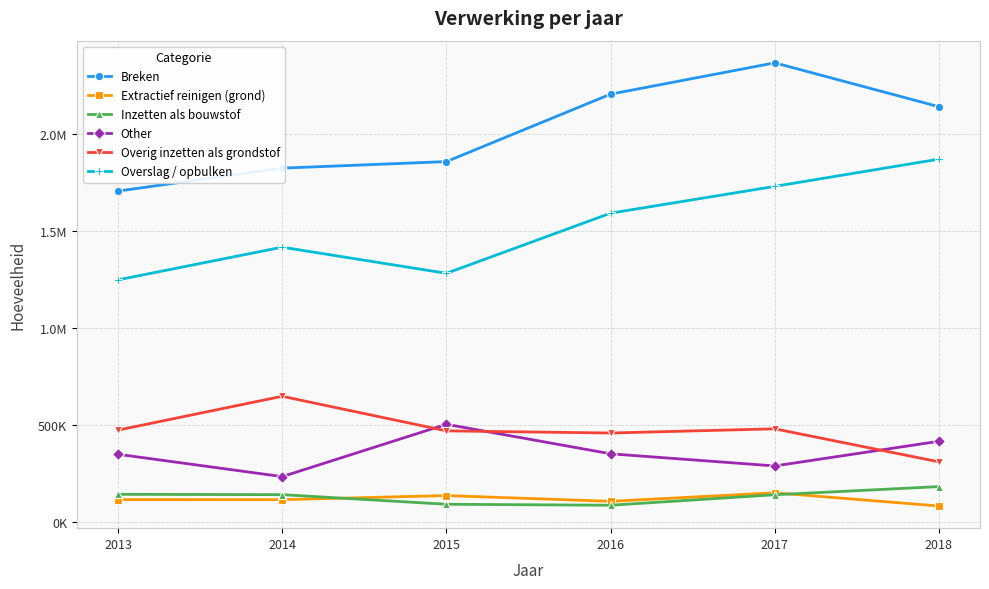

What are all the series names shown in the legend?

Breken, Extractief reinigen (grond), Inzetten als bouwstof, Other, Overig inzetten als grondstof, Overslag / opbulken